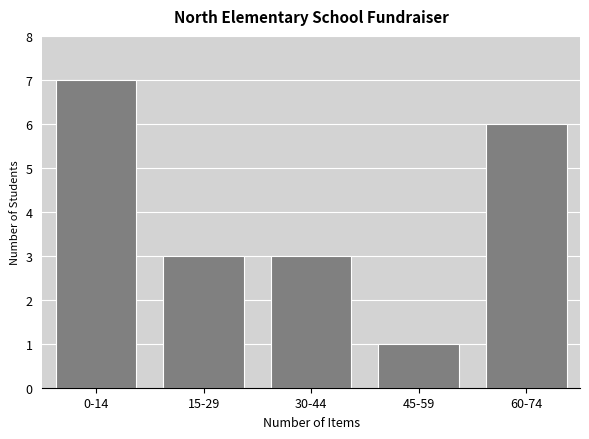

Reading left to right, what are all the values shown in this chart?

0-14=7	15-29=3	30-44=3	45-59=1	60-74=6